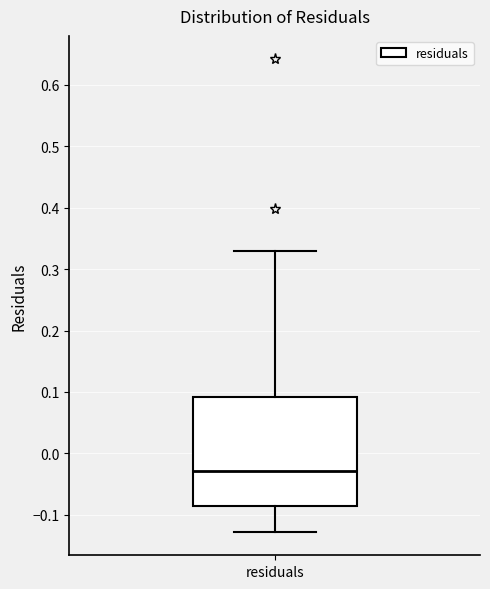

Read this box plot against the y-axis: the position of the median line, the range covered by the box, and the ends of both whiskers. The values are not printed on the chart, so give them approximately, as read against the axis.

median -0.03, box -0.09 to 0.09, whiskers -0.13 to 0.33